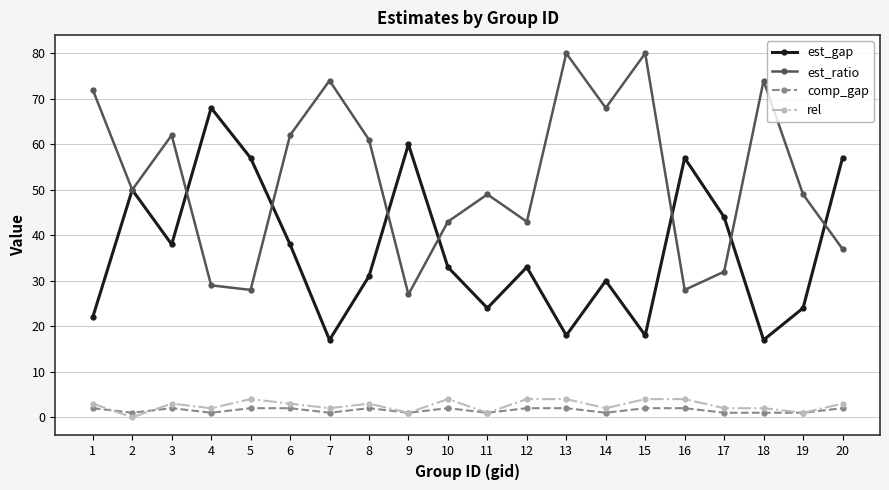

What is the spread (max minus min) of values at 8?

59.0